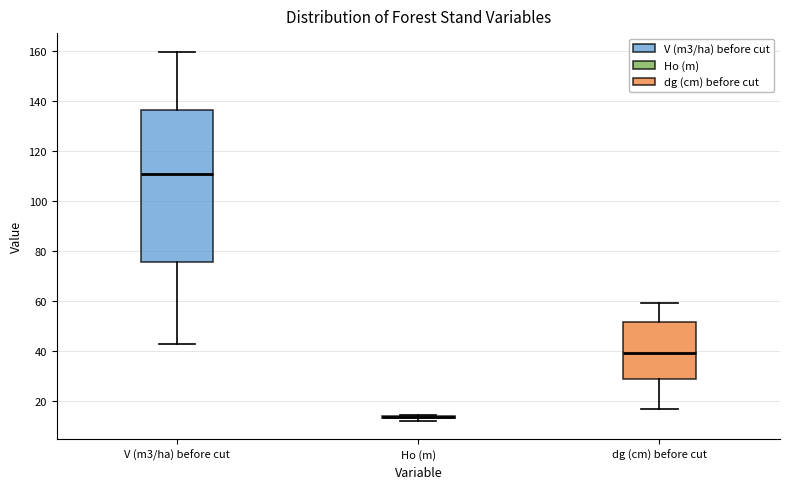

Reading left to right, transcribe this box plot: for each box, give where its median line is, the range the box spans, and where its two whiskers end, as read against the y-axis. The values are not printed on the chart, so give them approximately, as read against the axis.

V (m3/ha) before cut: median 110, box 76 to 136, whiskers 42 to 160
Ho (m): box collapsed to a line at 14, whiskers 12 to 14
dg (cm) before cut: median 40, box 28 to 52, whiskers 18 to 60